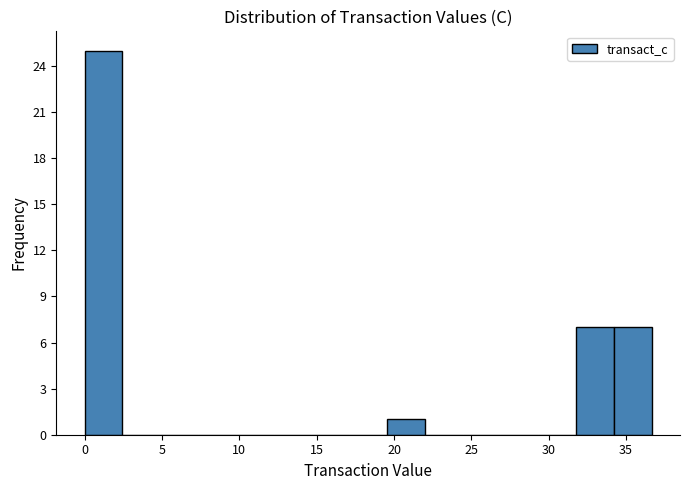

Reading left to right, transcribe this chart: for each bar, give the range it covers on the x-axis and its height. Neither the bar edges nor the heights are printed on the chart, so give them approximately, as read against the axes.

0.0 to 2.5: 25
2.5 to 5.0: 0
5.0 to 7.5: 0
7.5 to 10.0: 0
10.0 to 12.0: 0
12.0 to 14.5: 0
14.5 to 17.0: 0
17.0 to 19.5: 0
19.5 to 22.0: 1
22.0 to 24.5: 0
24.5 to 27.0: 0
27.0 to 29.5: 0
29.5 to 32.0: 0
32.0 to 34.0: 7
34.0 to 36.5: 7